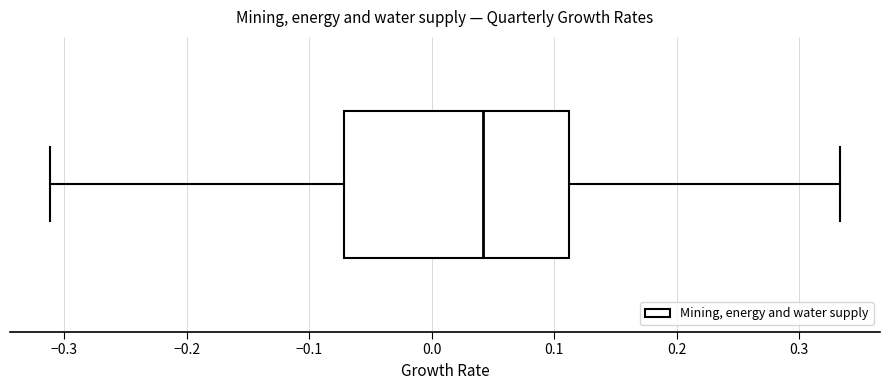

Transcribe this box plot: give where the median line is, the range the box spans, and where the two whiskers end, as read against the x-axis. The values are not printed on the chart, so give them approximately, as read against the axis.

median 0.04, box -0.07 to 0.11, whiskers -0.31 to 0.33